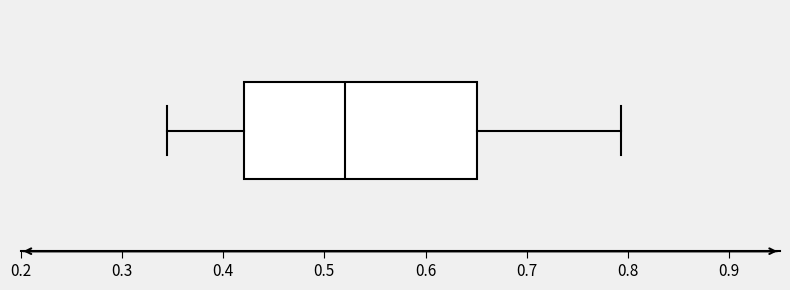

Where does the left whisker of the box end on the x-axis? The values are not printed on the chart, so give them approximately, as read against the axis.

0.34